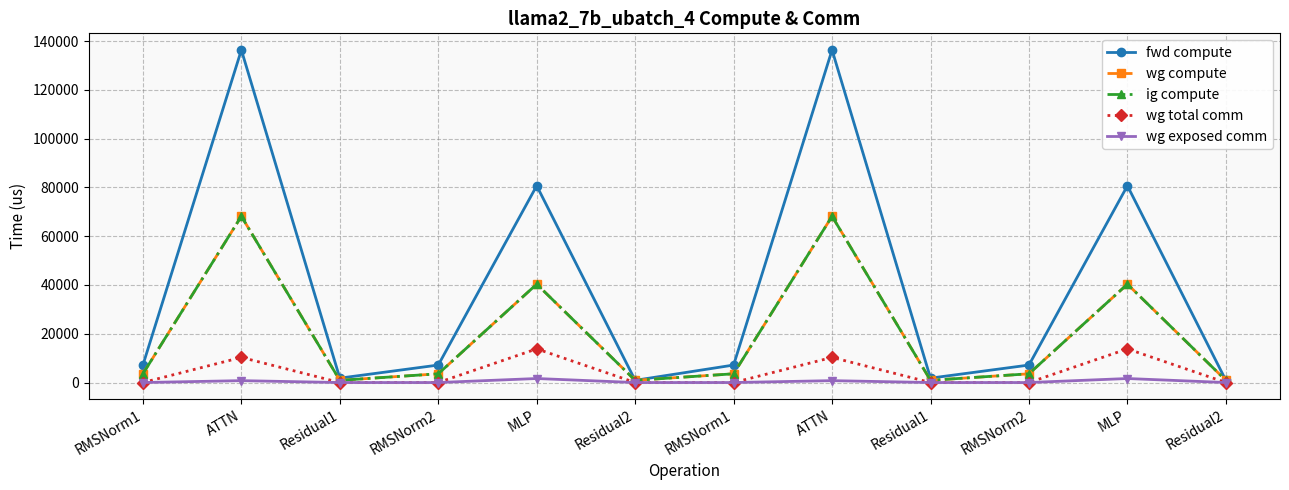

What is the maximum value for wg exposed comm?

1644.6